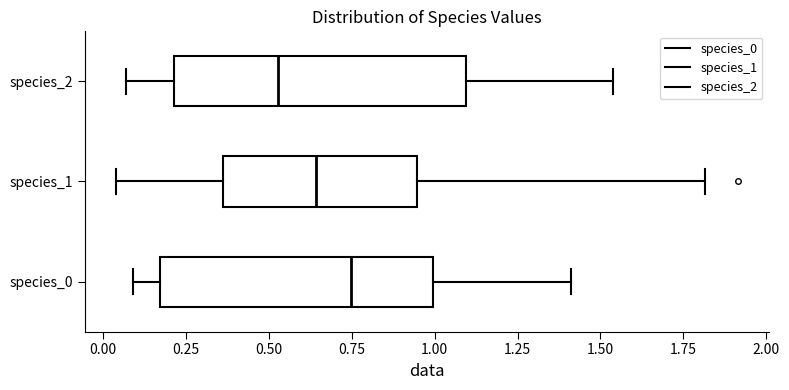

Comparing the boxes themselves (not the whiskers), which one is the widest?

species_2